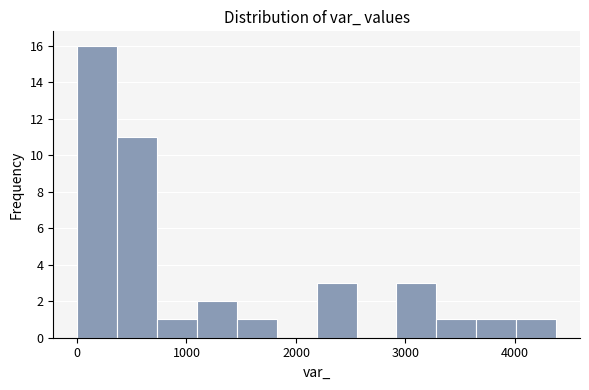

Read against the x-axis, roughly where is the centre of the tallest bar?

200